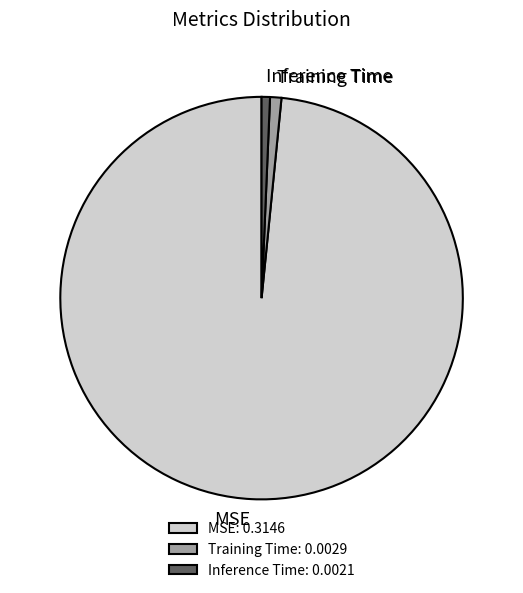

Is the sum of MSE and Inference Time greater than half?

Yes